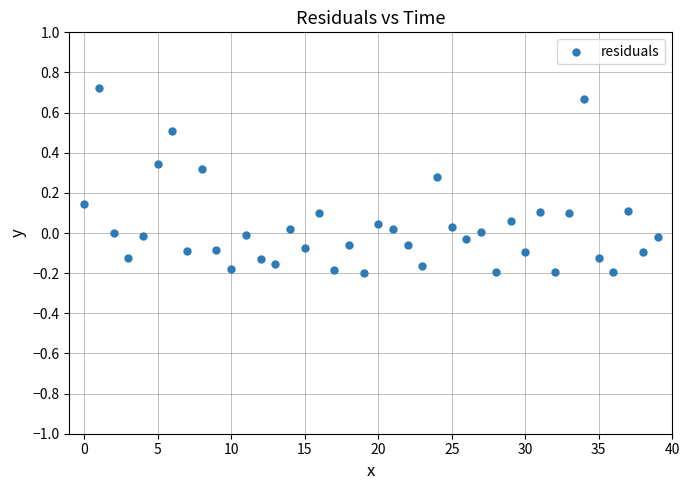

What is the range of Y values (max minus min)?

0.9